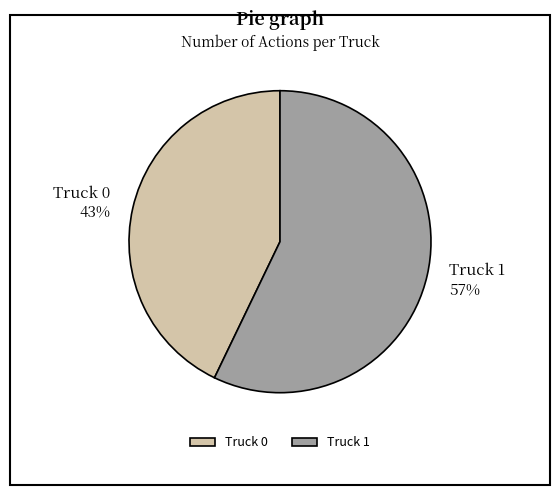

Which has a higher value, Truck 1 or Truck 0?

Truck 1